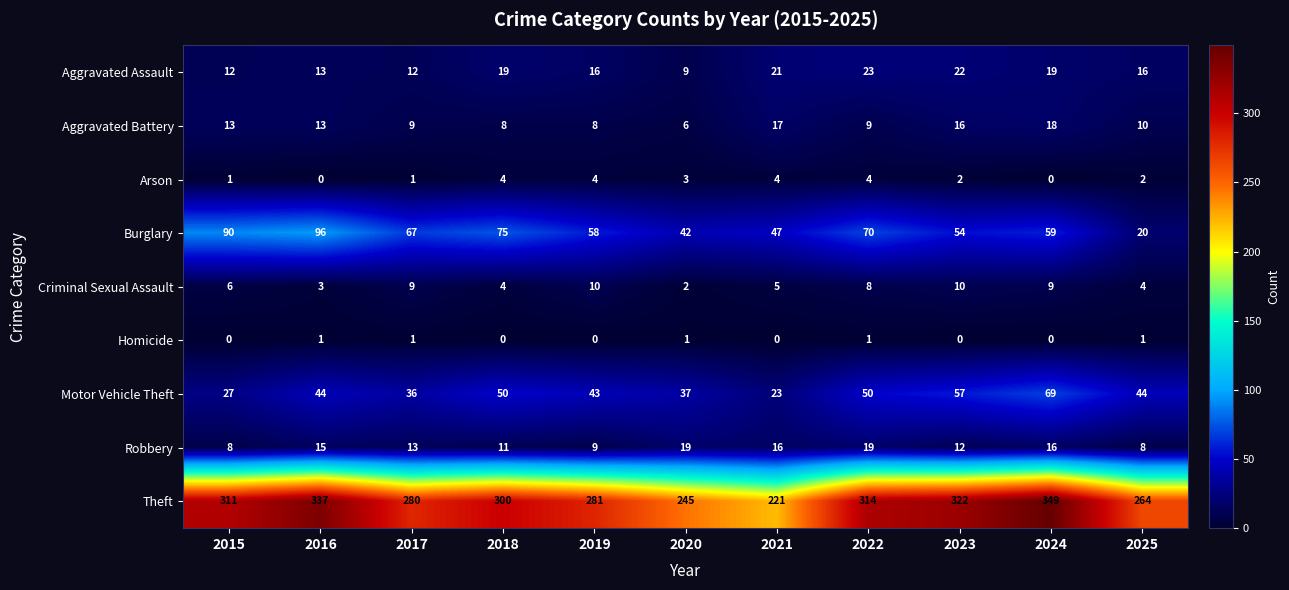

Which series changed the most between 2020 and 2024?

Theft